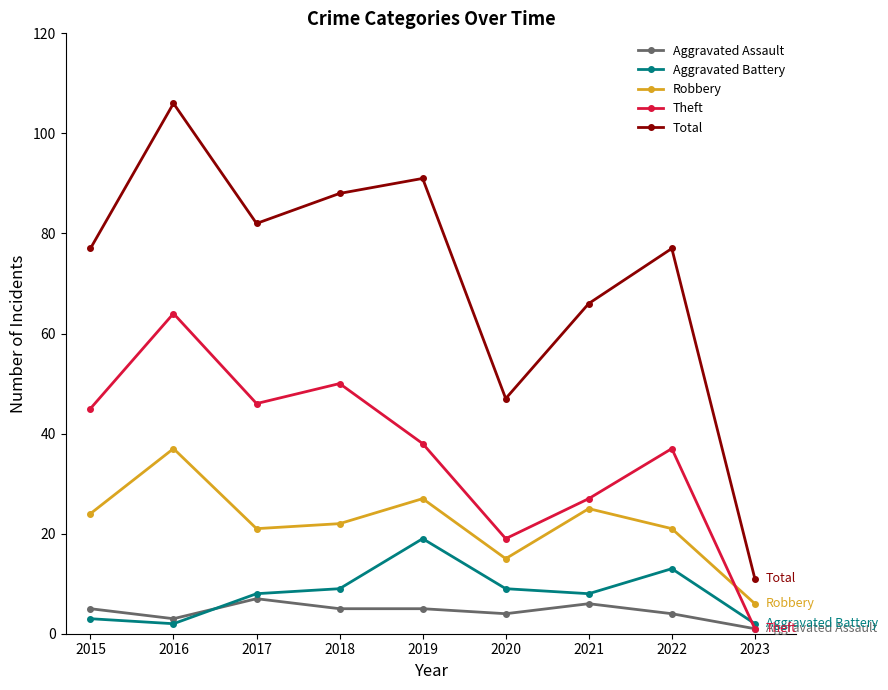

What is the spread (max minus min) of values at 2018?

83